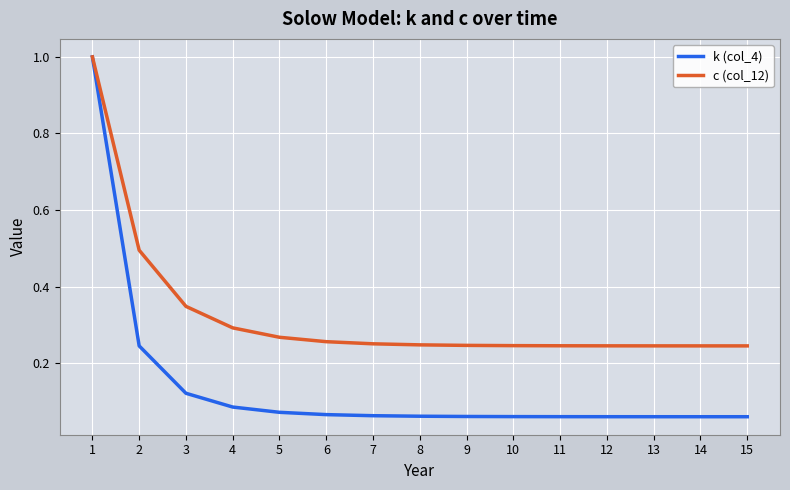

What is the maximum value for c (col_12)?

1.0